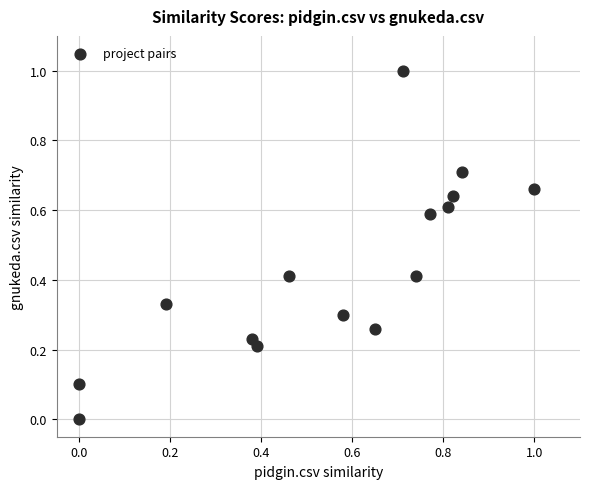

What is the range of Y values (max minus min)?

1.0